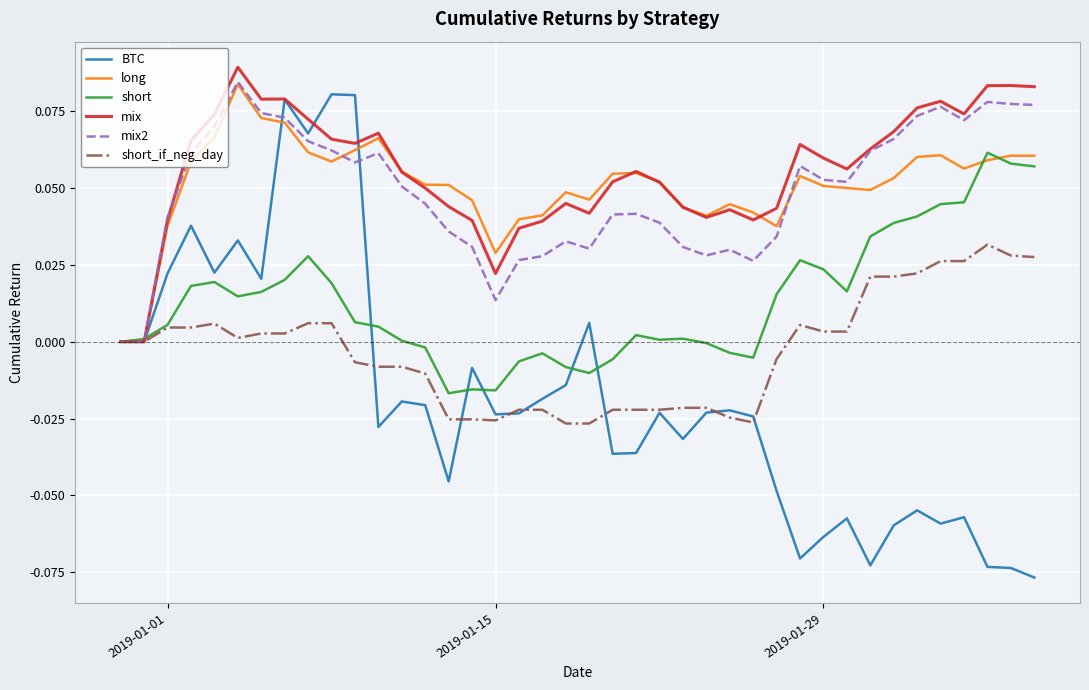

Which series has the widest spread of values?

BTC